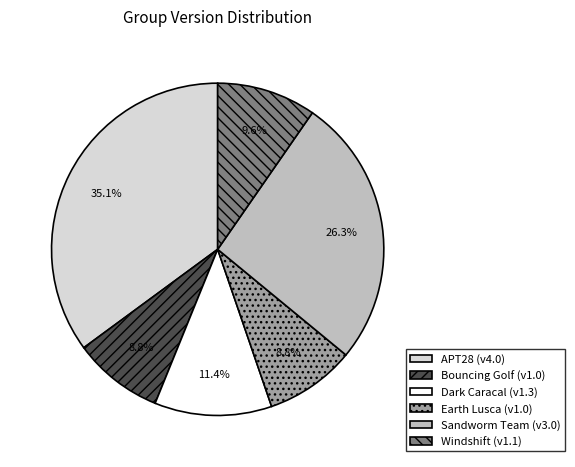

To the nearest percent, what is the combined percentage of Bouncing Golf and Sandworm Team?

35%